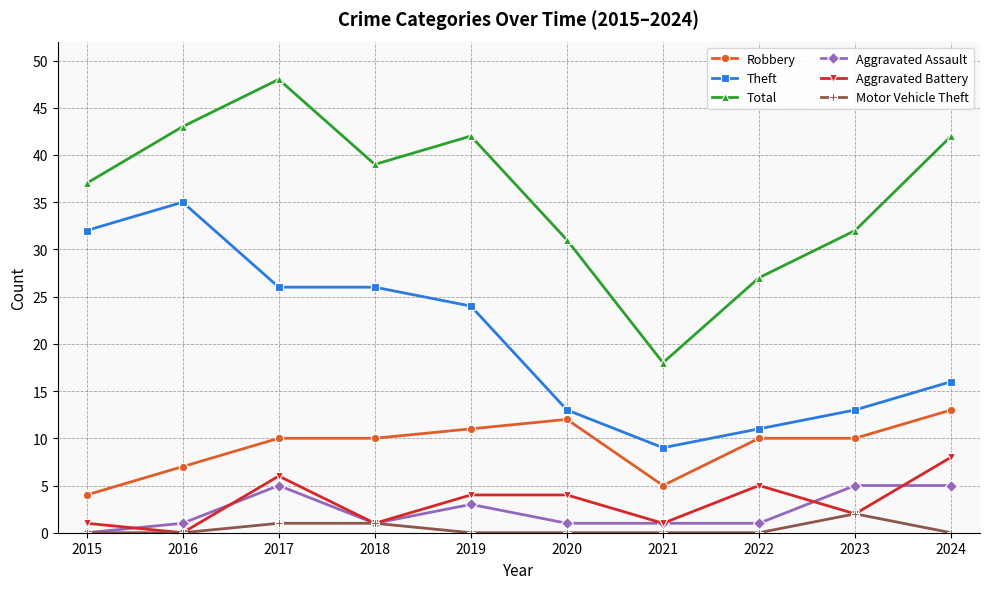

True or false: Total and Motor Vehicle Theft cross at least once.

False